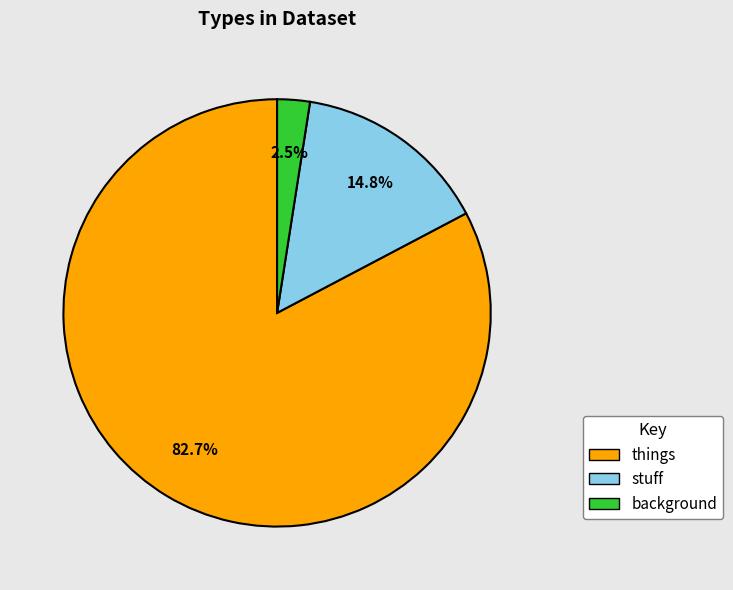

What is the majority slice?

things